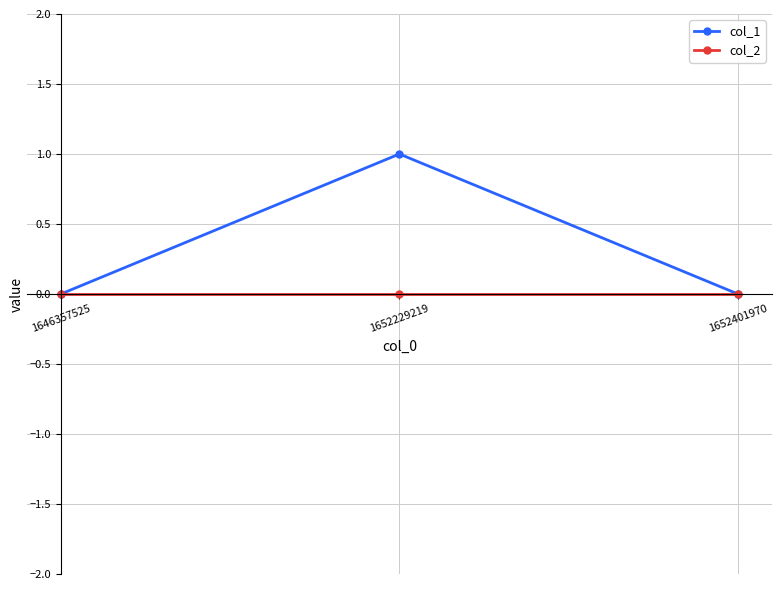

Reading right to left, list all the values displayed in this chart.

col_1: 1652401970=0	1652229219=1	1646357525=0
col_2: 1652401970=0	1652229219=0	1646357525=0